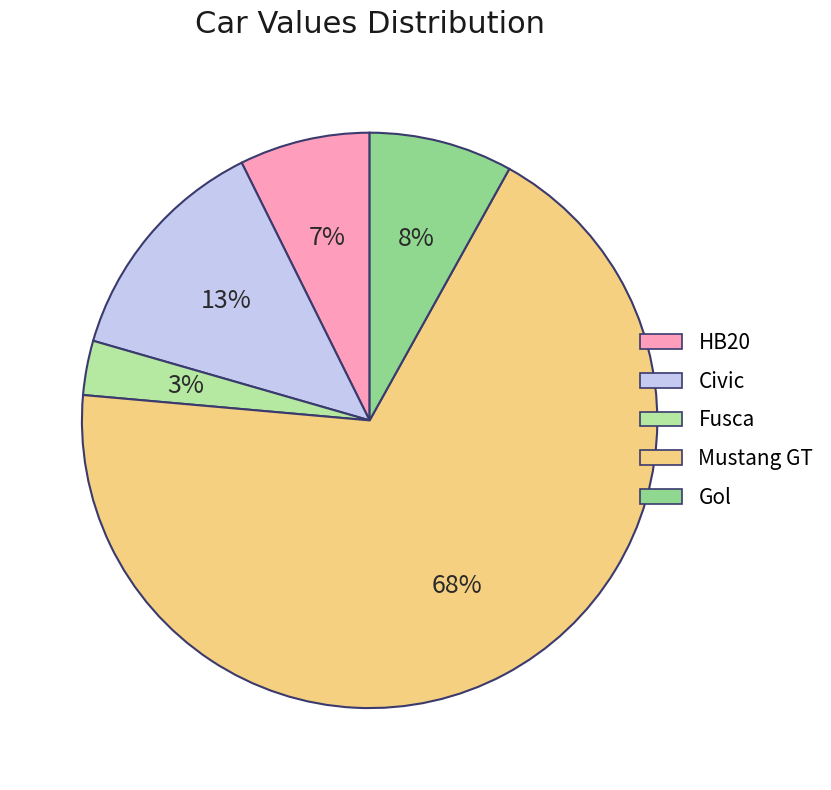

What is the largest slice in the pie chart?

Mustang GT